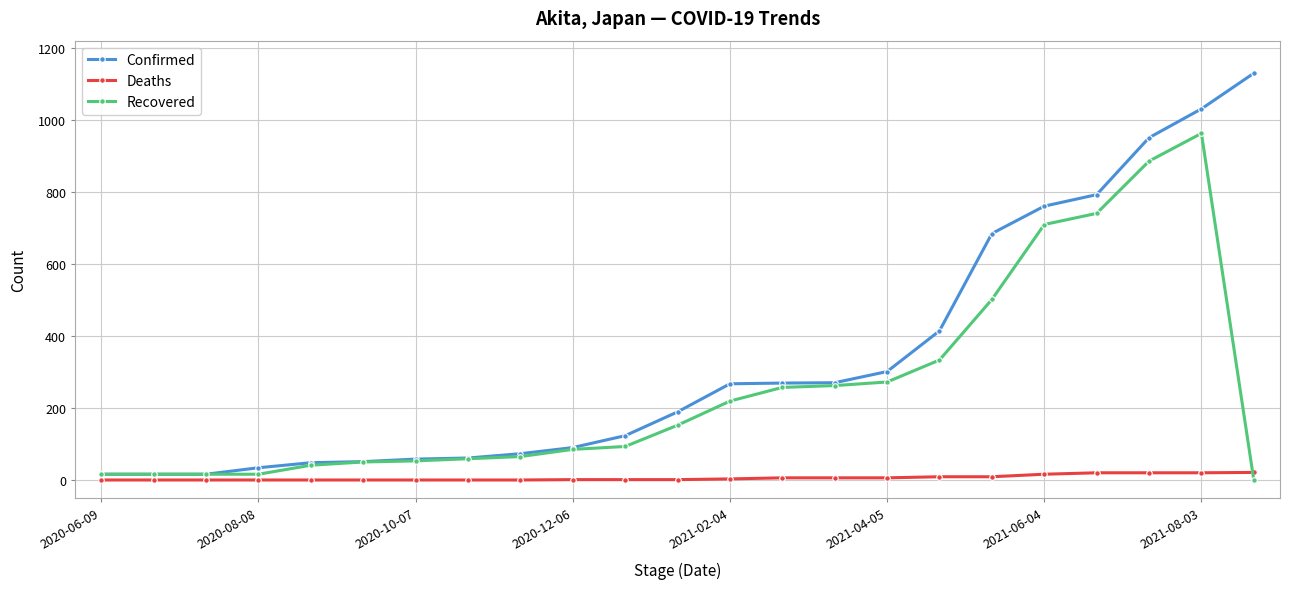

At how many categories does at least one series exceed 778?

4